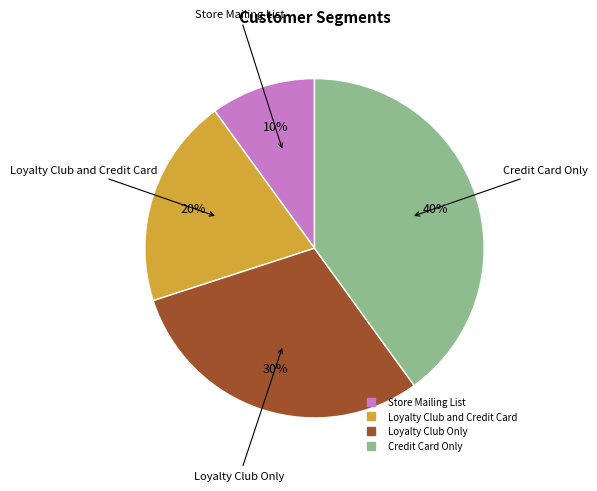

Is Loyalty Club and Credit Card the majority of the pie?

No